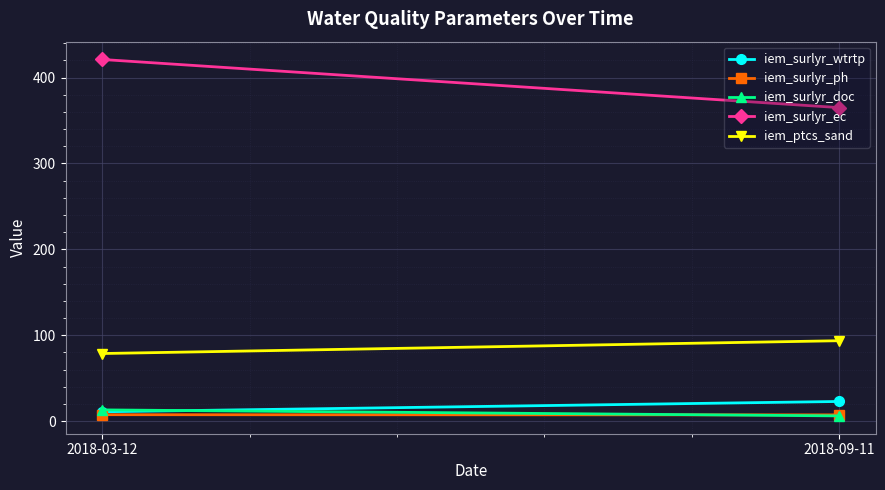

The iem_surlyr_doc series shows 6.2 at 2018-09-11. True or false?

True